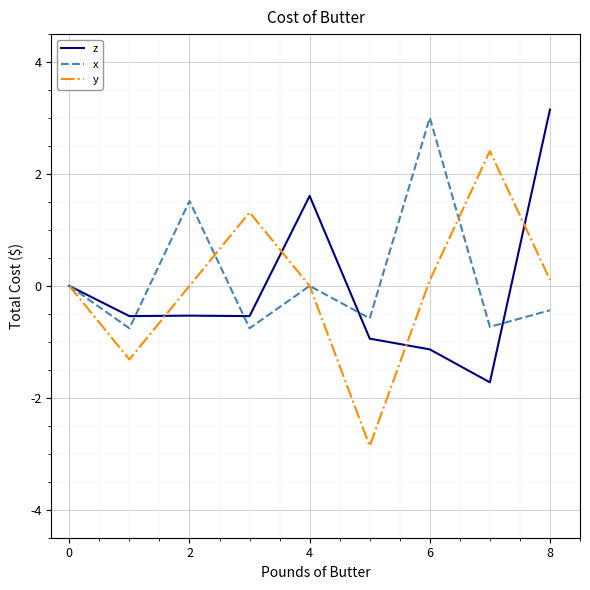

What is the smallest value displayed?

-2.9